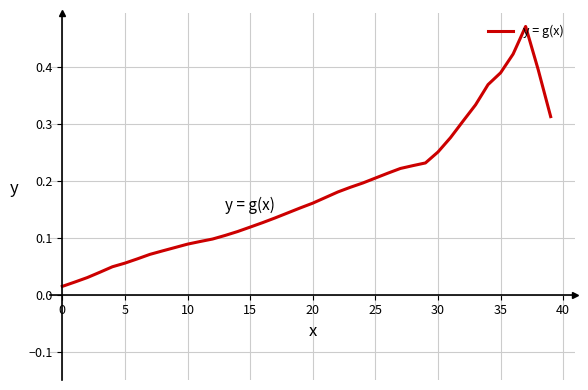

What is the label of the 5th point from the right?

35